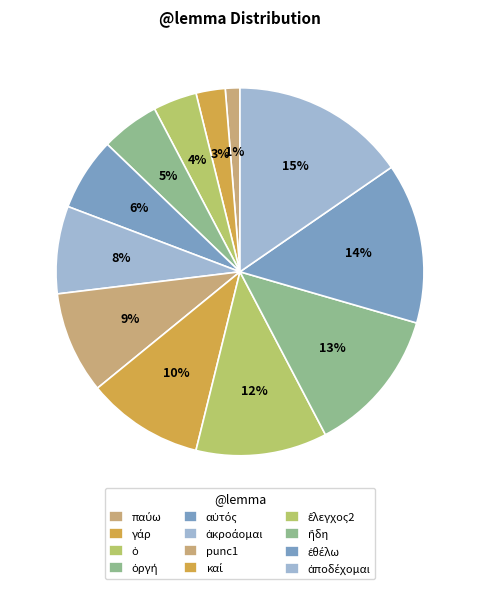

True or false: καί accounts for 10% of the total.

True